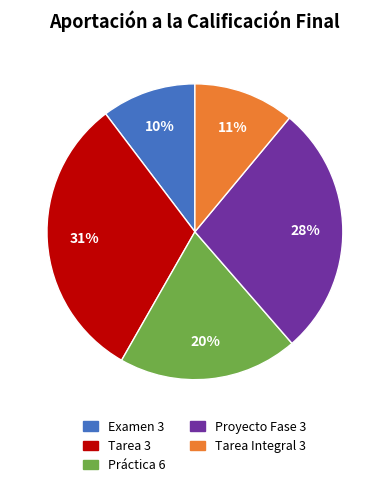

To the nearest percent, what is the difference between the largest and smallest slice percentages?

21%